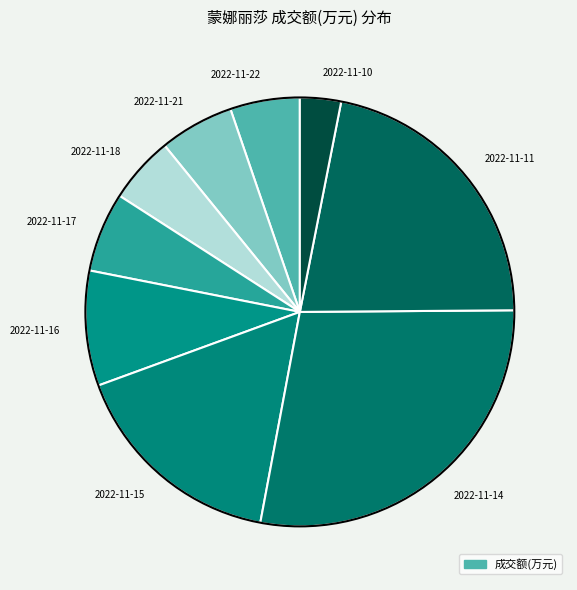

How many slices are in this pie chart?

9